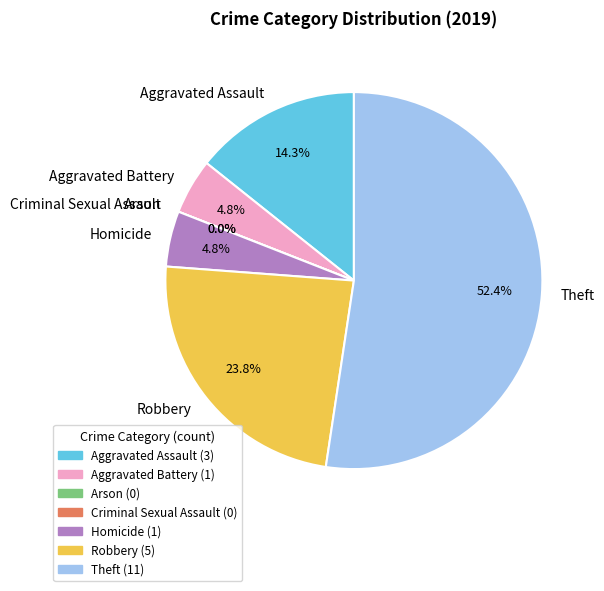

What percentage do Aggravated Battery and Homicide together represent?

9.5%